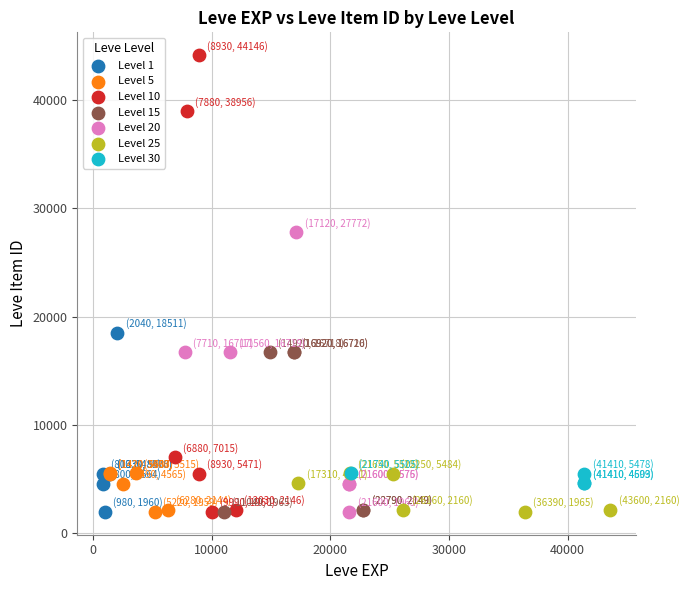

Which series has the widest spread of Y values?

Level 10